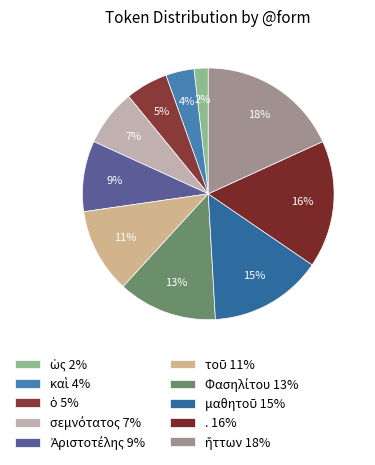

How many segments does this pie chart have?

10